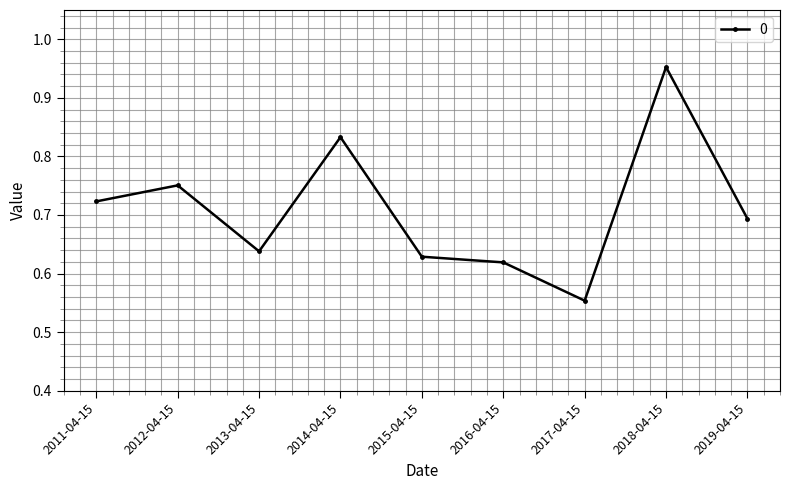

The chart shows a value of 1.3 at 2011-04-15. True or false?

False